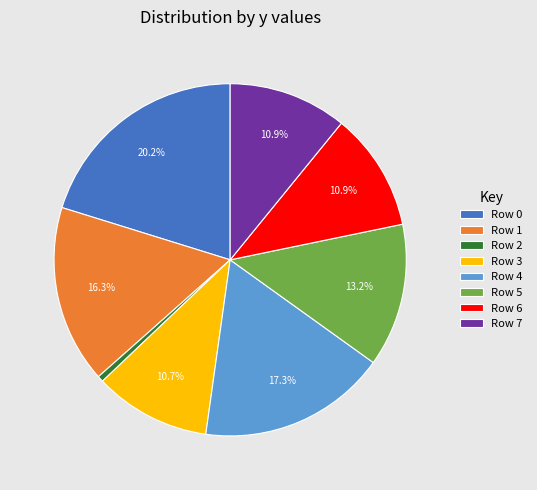

Combined, do Row 7 and Row 3 account for over 50%?

No